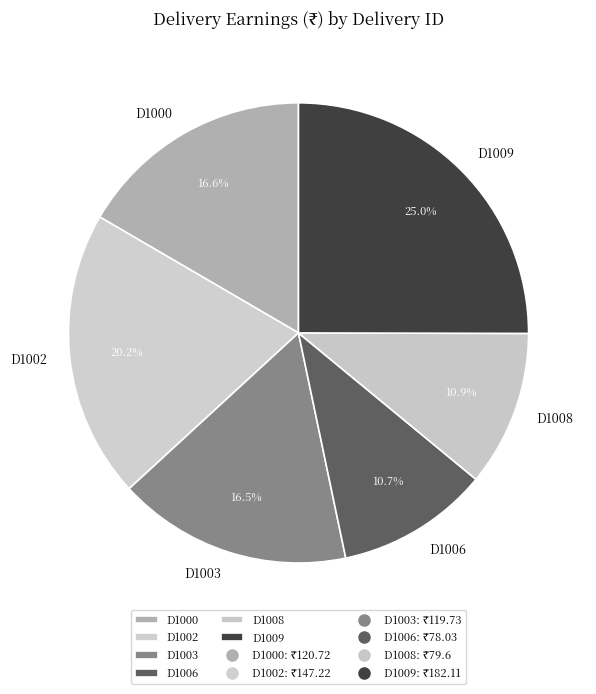

Between D1002 and D1006, which is larger?

D1002